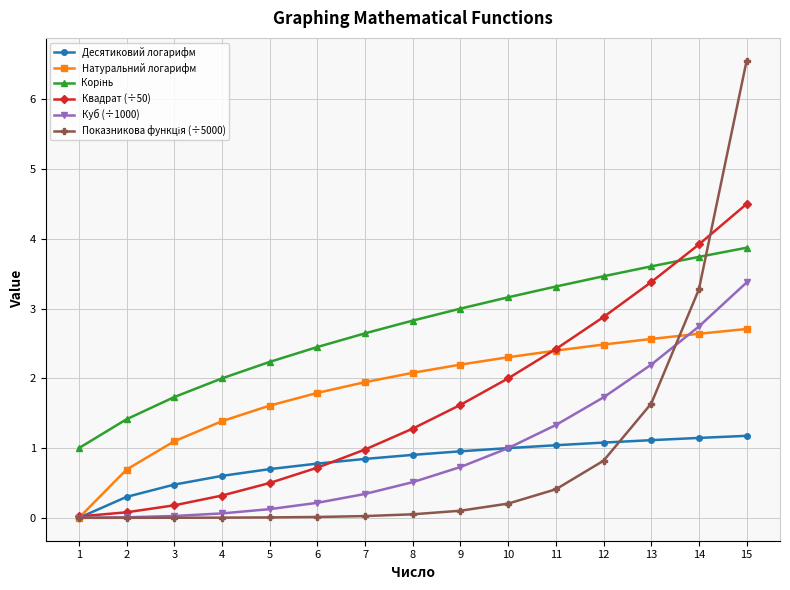

At which category is the sum across all series the highest?

15